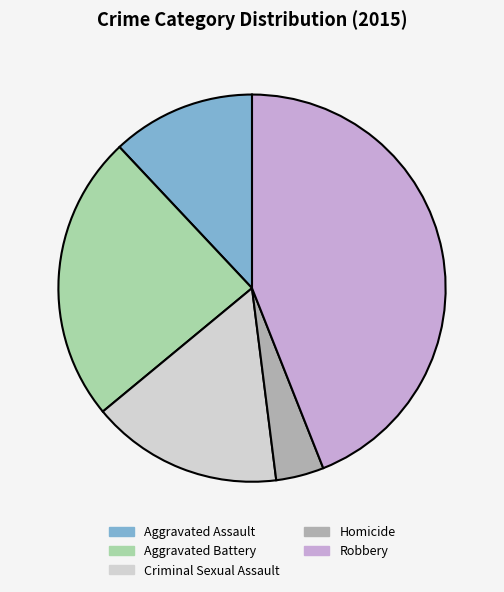

Between Aggravated Assault and Homicide, which is larger?

Aggravated Assault